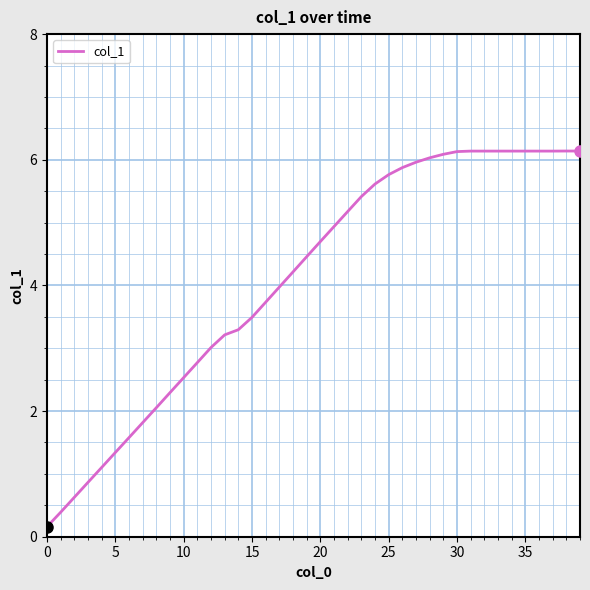

What is the maximum value shown in the chart?

6.1